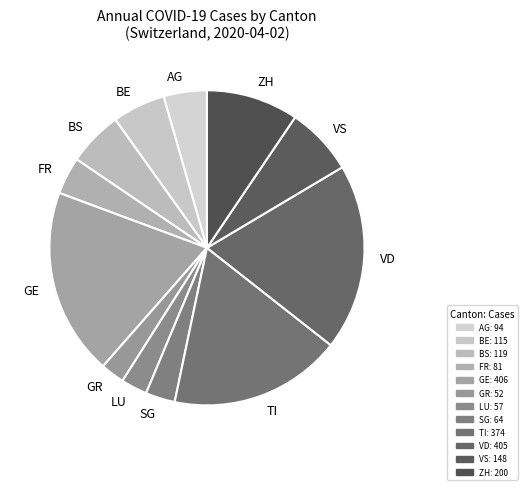

What is the ratio of the value at VD to the value at LU?

7.1